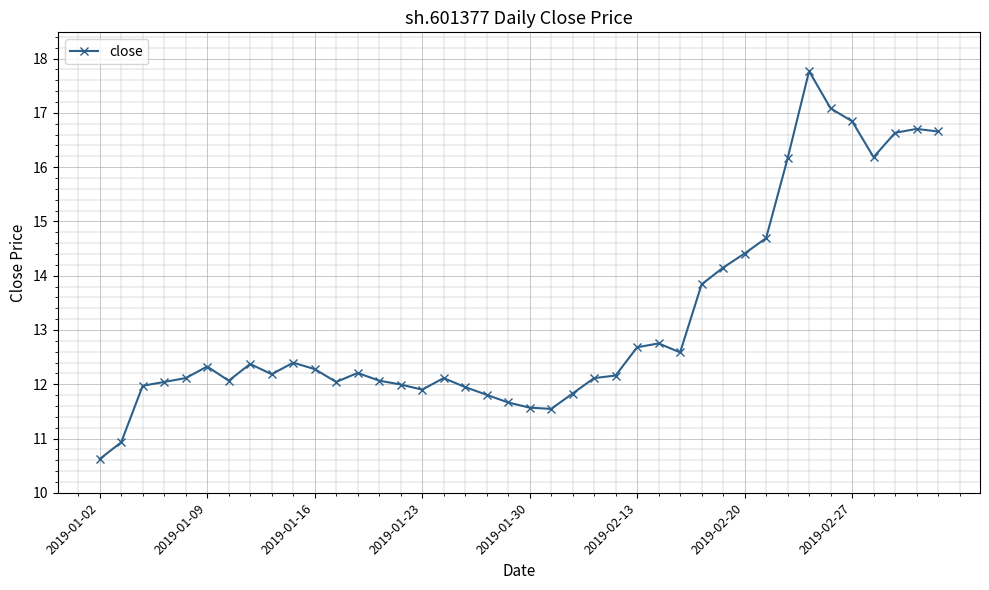

How many categories are shown in the chart?

40